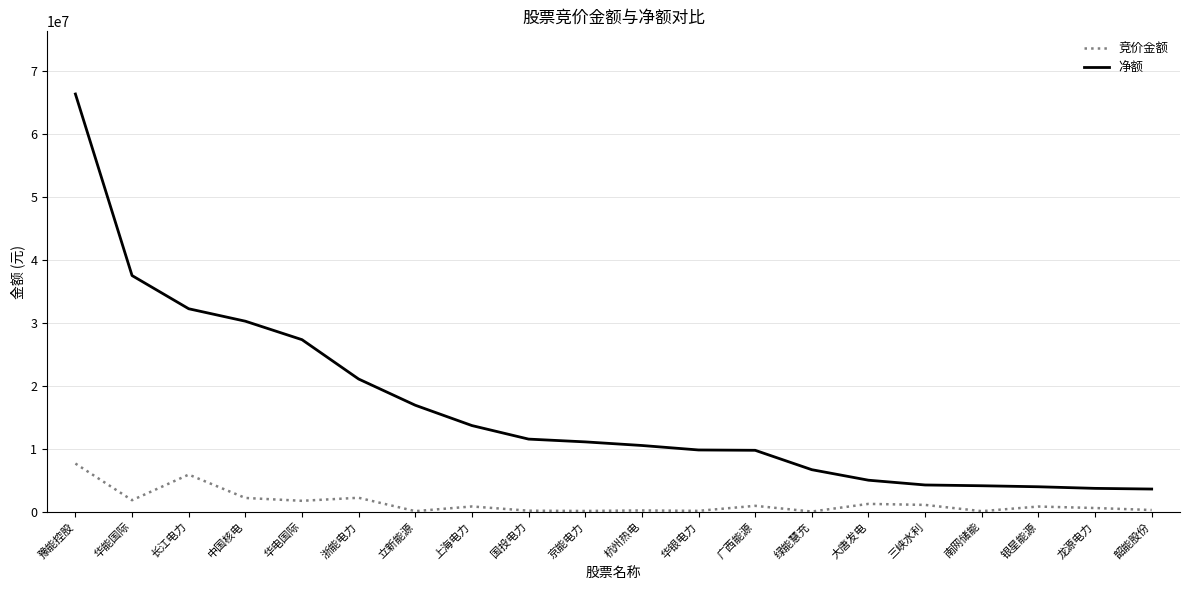

Which series has the largest range (max minus min)?

净额